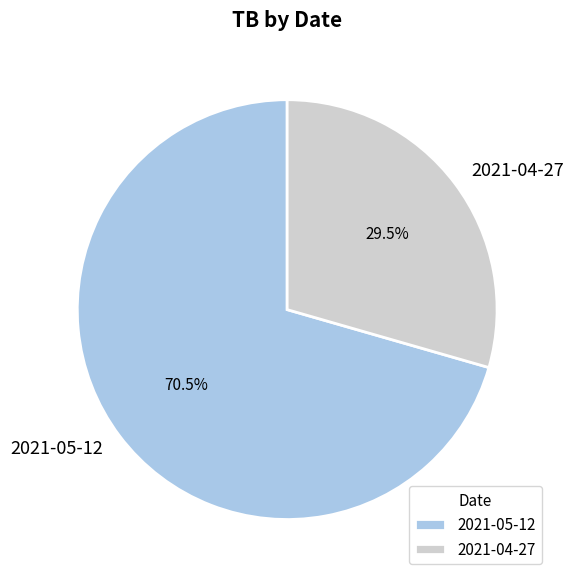

Combined, do 2021-05-12 and 2021-04-27 account for over 50%?

Yes